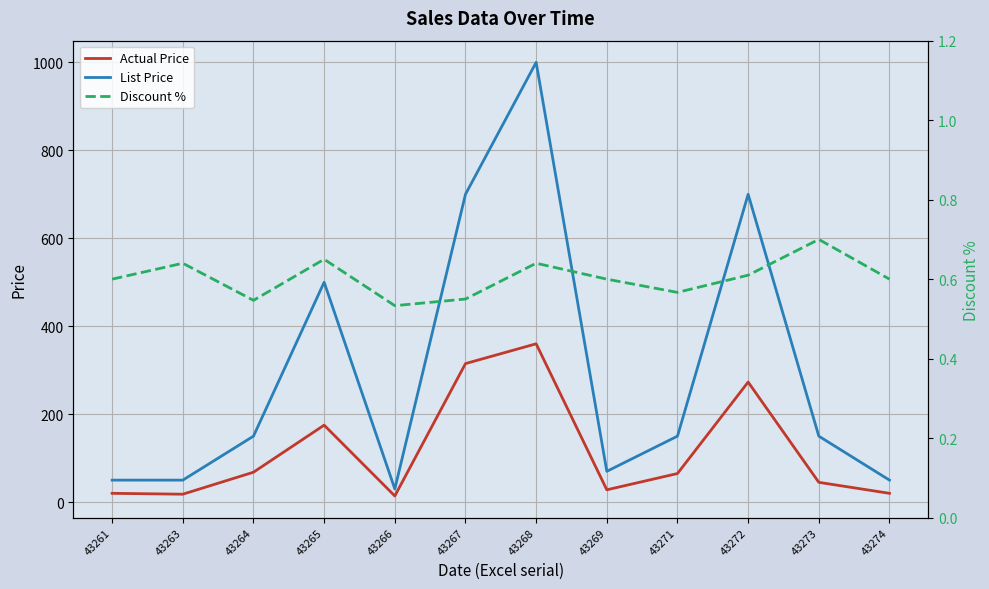

Is the value of Actual Price at 43263 greater than the value of Discount % at 43267?

Yes